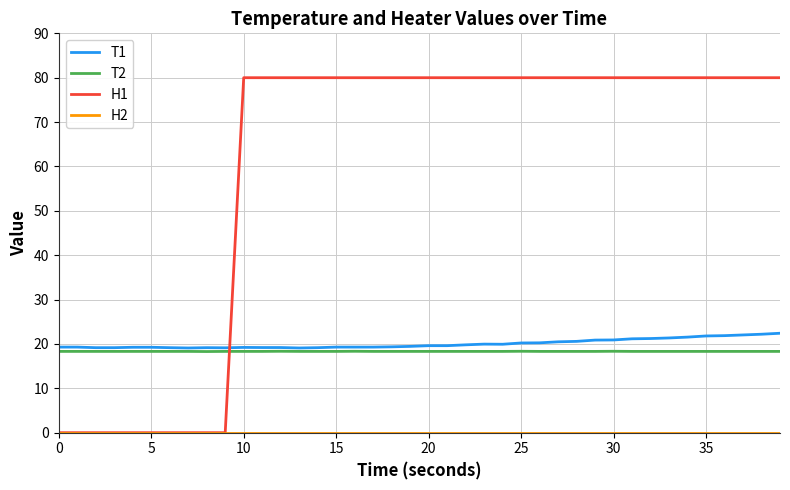

After their last crossing, which series has the higher values: T2 or H1?

H1